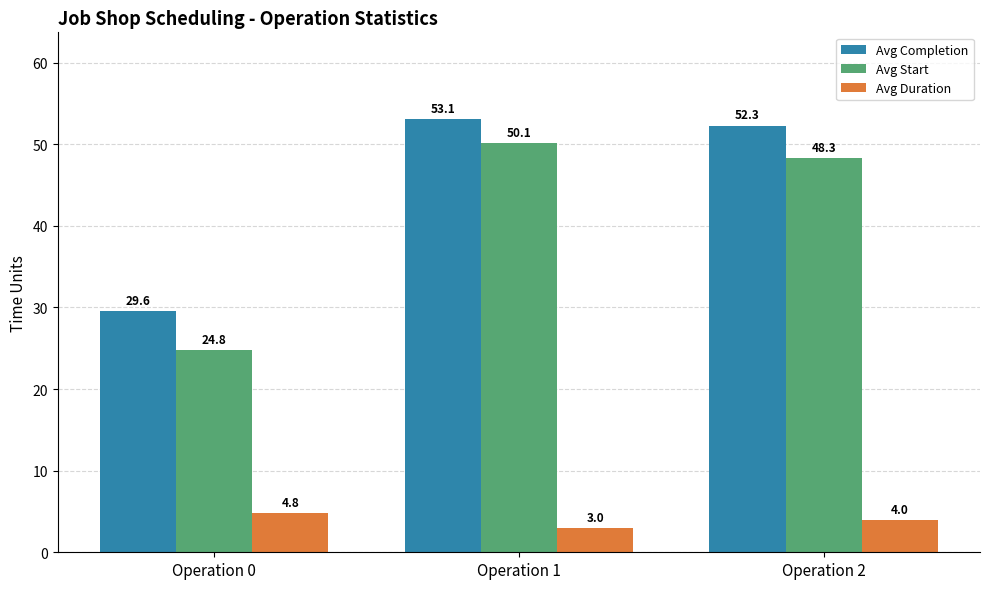

What value does the Avg Duration series have at Operation 0?

4.8